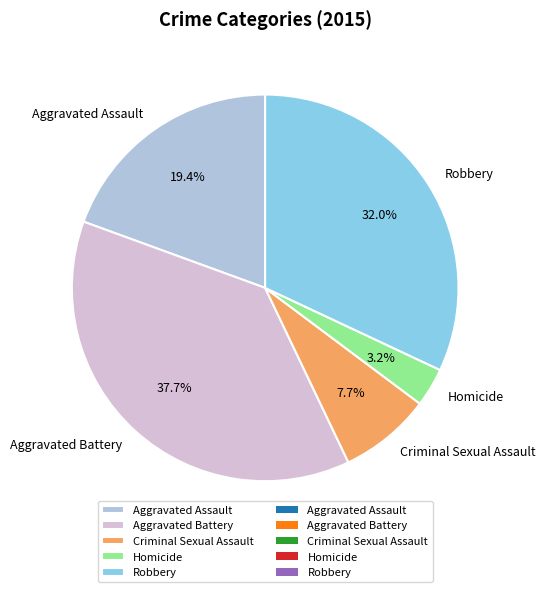

Which has a higher value, Robbery or Homicide?

Robbery